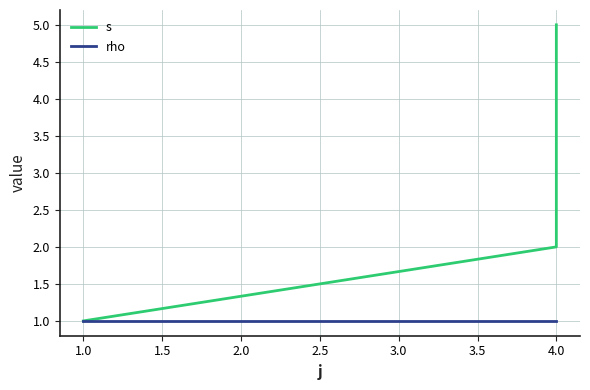

What is the difference between the maximum and minimum values in the s series?

4